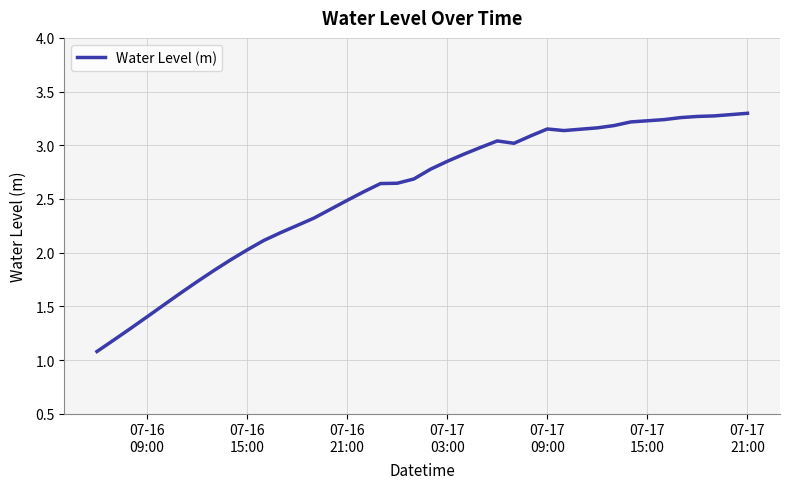

What is the smallest value displayed?

1.1